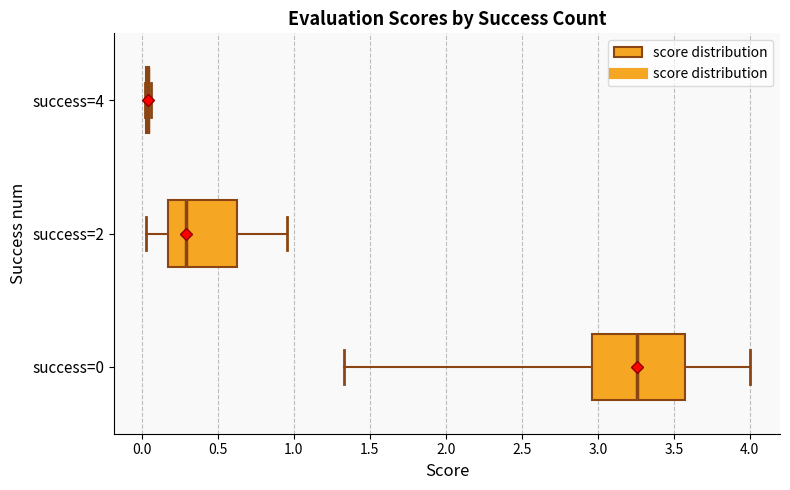

Reading bottom to top, transcribe this box plot: for each box, give where its median line is, the range the box spans, and where its two whiskers end, as read against the x-axis. The values are not printed on the chart, so give them approximately, as read against the axis.

success=0: median 3.25, box 2.95 to 3.60, whiskers 1.35 to 4.00
success=2: median 0.30, box 0.15 to 0.60, whiskers 0.05 to 0.95
success=4: box collapsed to a line at 0.05, whiskers 0.00 to 0.05